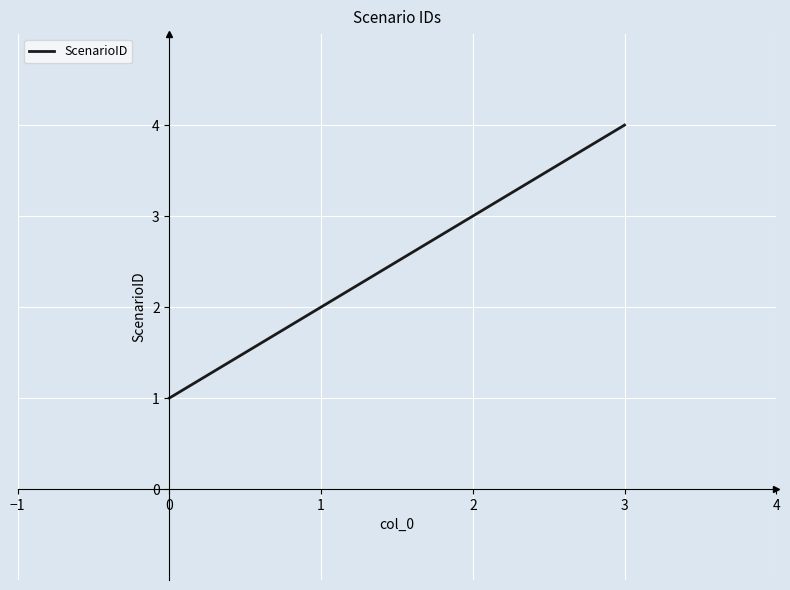

How many categories are shown in the chart?

4